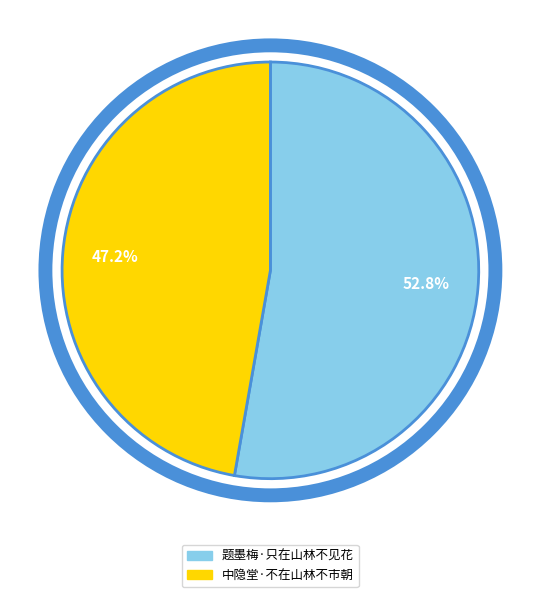

To the nearest percent, what percentage of the pie is 中隐堂·不在山林不市朝?

47%